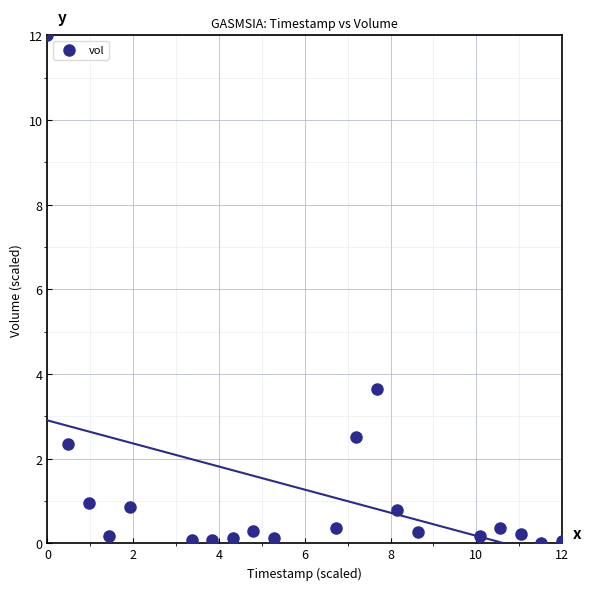

What is the range of Y values (max minus min)?

12.0